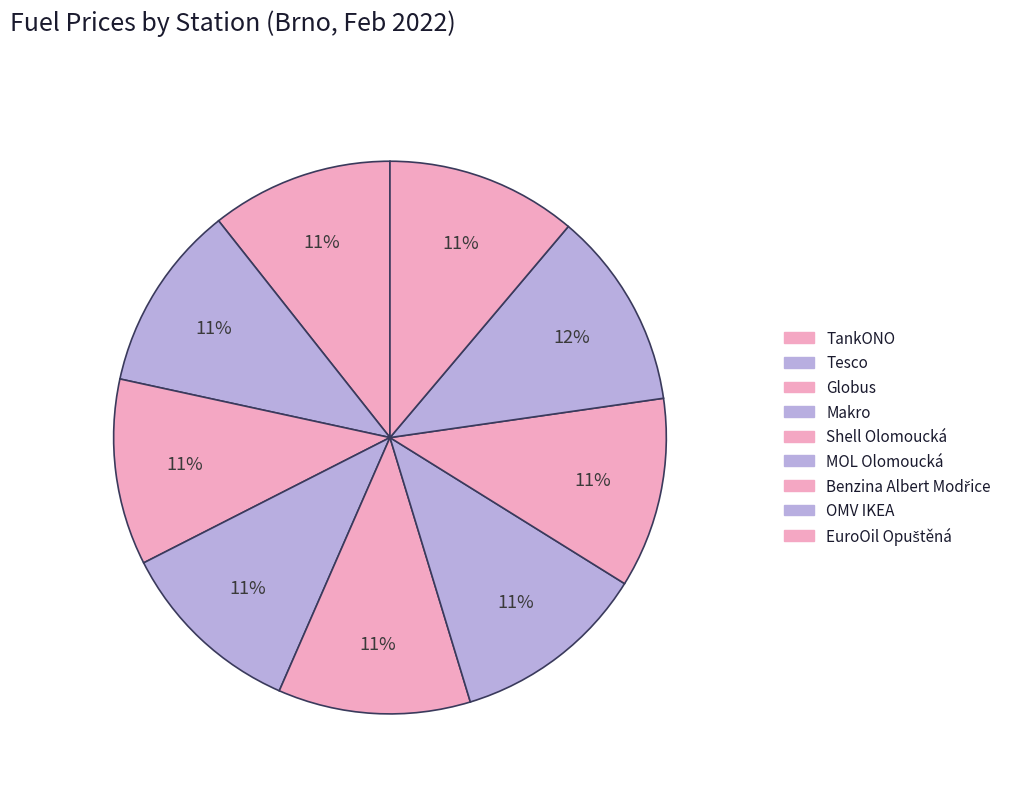

True or false: MOL Olomoucká accounts for 17% of the total.

False